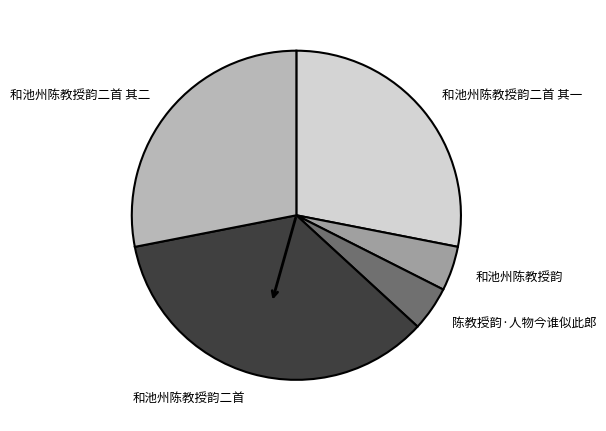

What is the largest slice in the pie chart?

和池州陈教授韵二首